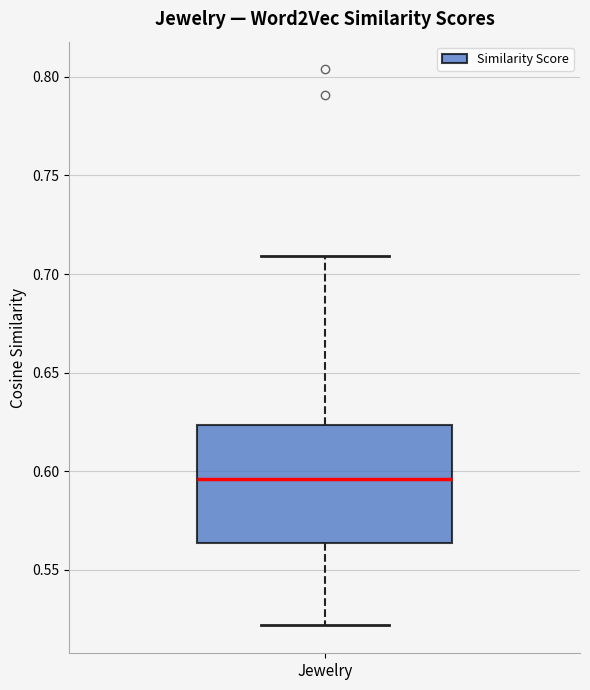

Where does the median line of the box for Jewelry sit on the y-axis? The values are not printed on the chart, so give them approximately, as read against the axis.

0.595